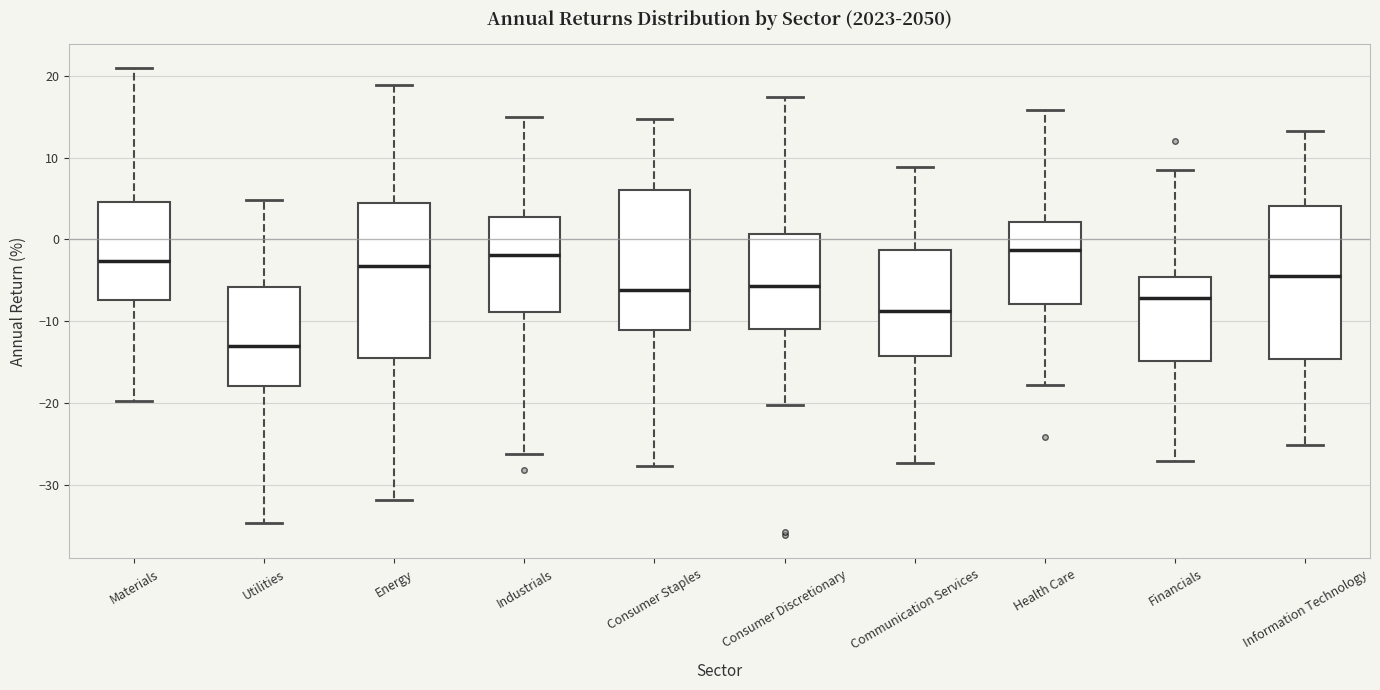

Reading left to right, transcribe this box plot: for each box, give where its median line is, the range the box spans, and where its two whiskers end, as read against the y-axis. The values are not printed on the chart, so give them approximately, as read against the axis.

Materials: median -3, box -7 to 5, whiskers -20 to 21
Utilities: median -13, box -18 to -6, whiskers -35 to 5
Energy: median -3, box -14 to 4, whiskers -32 to 19
Industrials: median -2, box -9 to 3, whiskers -26 to 15
Consumer Staples: median -6, box -11 to 6, whiskers -28 to 15
Consumer Discretionary: median -6, box -11 to 1, whiskers -20 to 17
Communication Services: median -9, box -14 to -1, whiskers -27 to 9
Health Care: median -1, box -8 to 2, whiskers -18 to 16
Financials: median -7, box -15 to -5, whiskers -27 to 8
Information Technology: median -4, box -15 to 4, whiskers -25 to 13